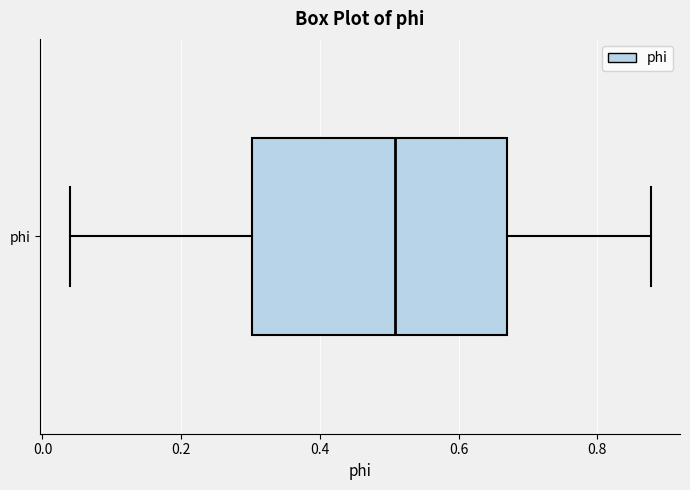

Transcribe this box plot: give where the median line is, the range the box spans, and where the two whiskers end, as read against the x-axis. The values are not printed on the chart, so give them approximately, as read against the axis.

median 0.50, box 0.30 to 0.66, whiskers 0.04 to 0.88